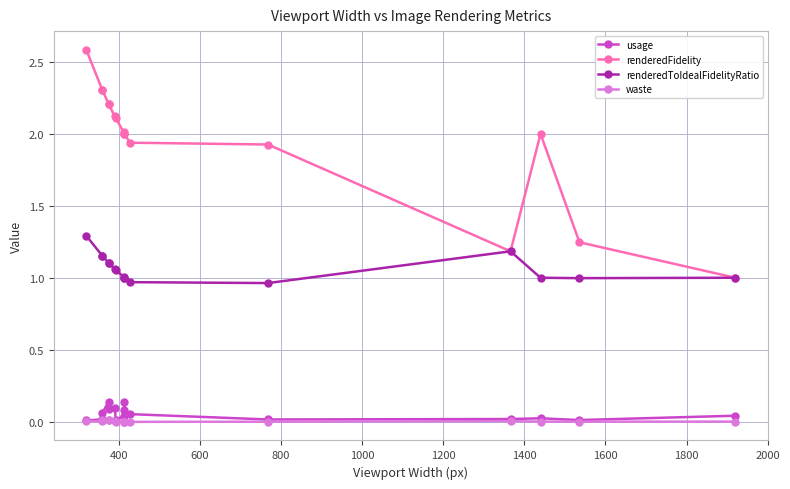

Is it true that waste equals 0.0 at 1400?

True